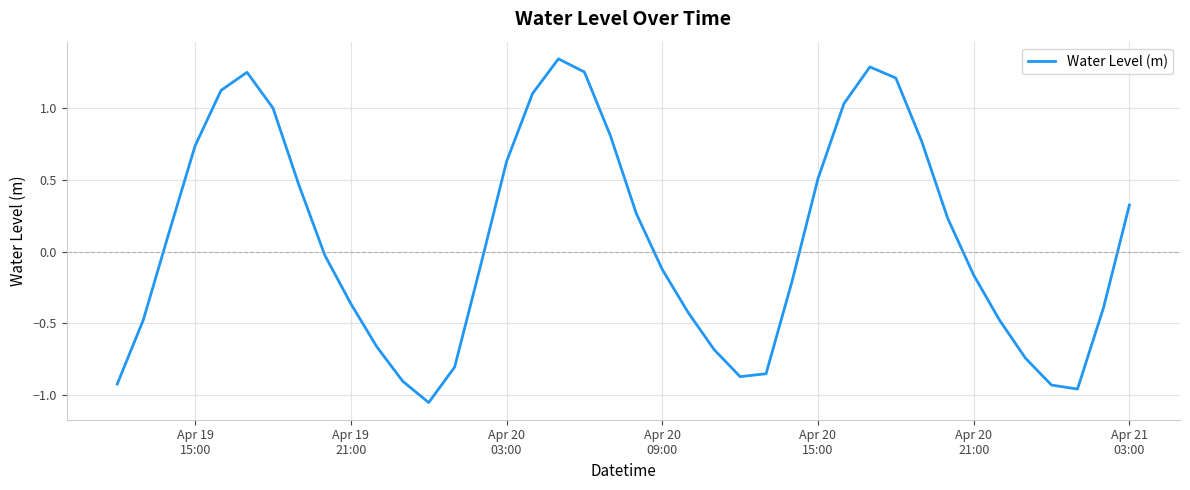

What is the difference between the maximum and minimum values?

2.4